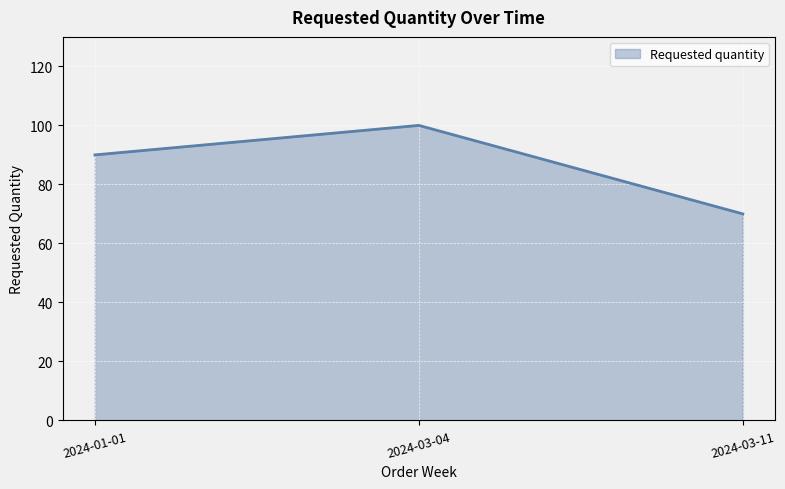

What is the sum of all values?

260